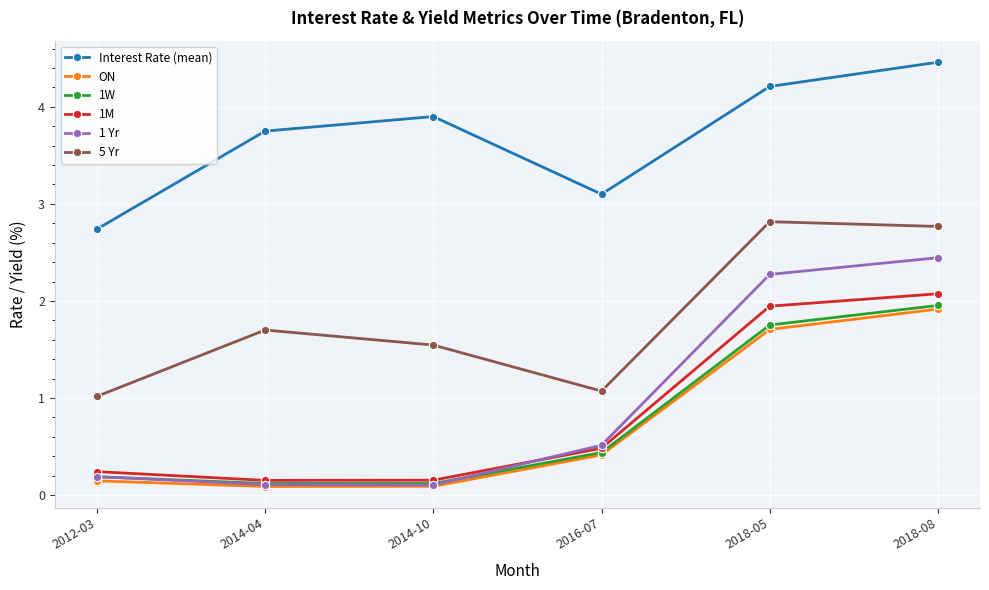

What is the difference between the maximum and minimum values in the ON series?

1.8